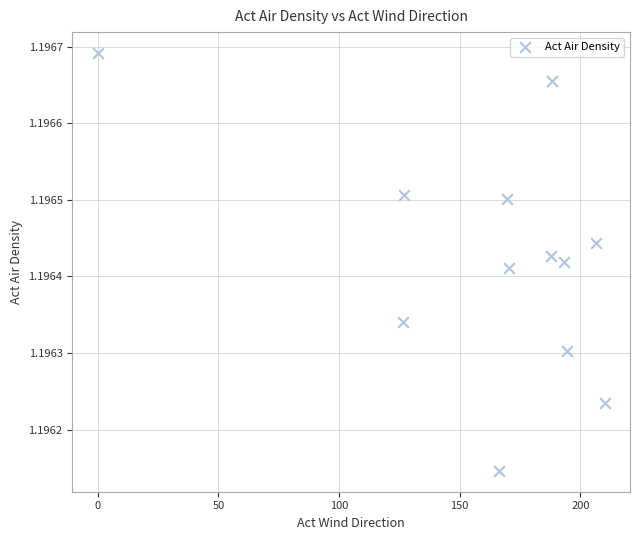

What is the range of X values (max minus min)?

210.1